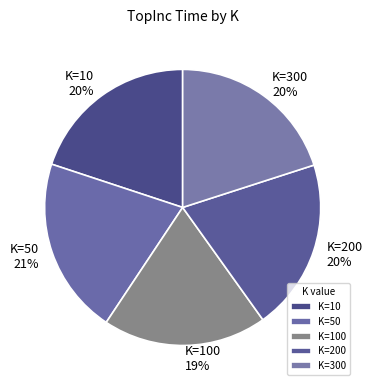

To the nearest percent, what portion does K=300 represent?

20%